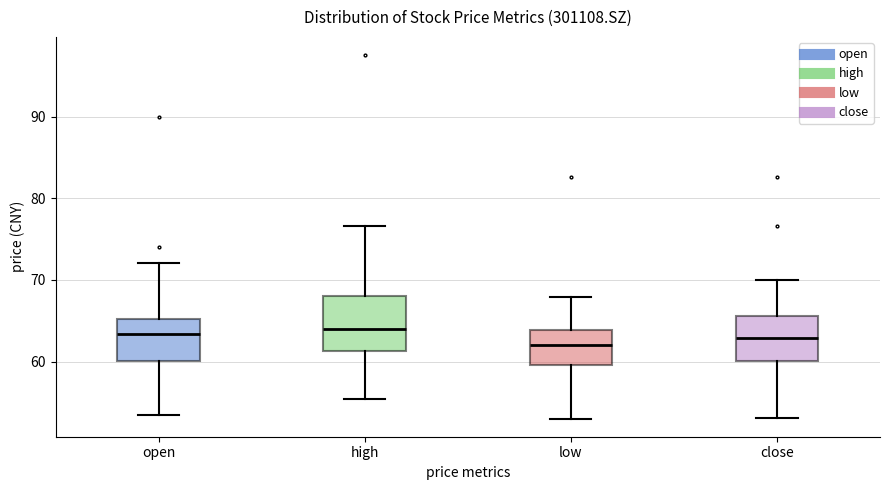

Reading left to right, read every box against the y-axis: the position of its median line, the range the box covers, and the ends of its whiskers. The values are not printed on the chart, so give them approximately, as read against the axis.

open: median 63, box 60 to 65, whiskers 53 to 72
high: median 64, box 61 to 68, whiskers 55 to 77
low: median 62, box 60 to 64, whiskers 53 to 68
close: median 63, box 60 to 66, whiskers 53 to 70